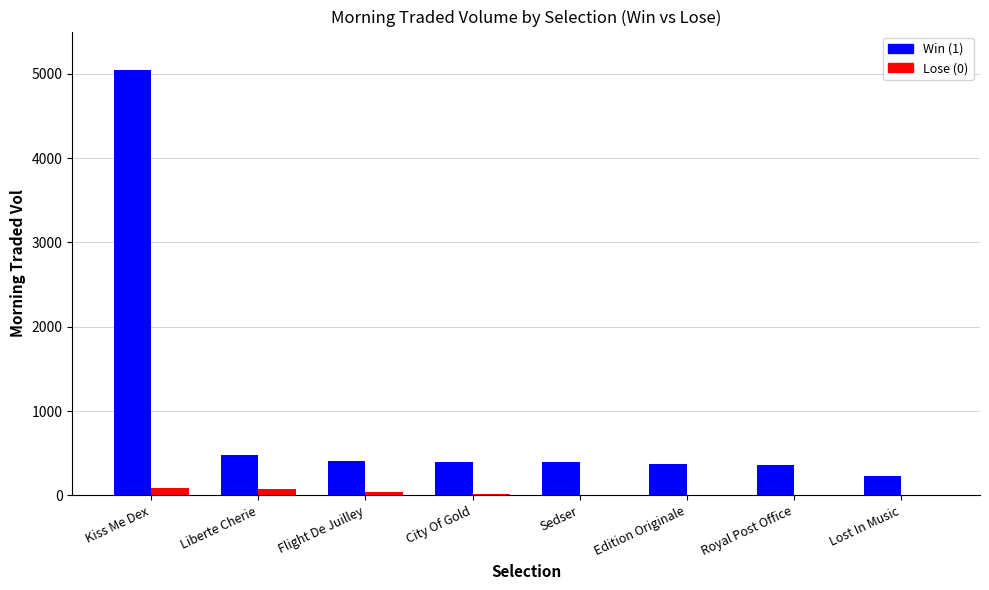

Is the value of Lose (0) at Lost In Music greater than the value of Win (1) at Edition Originale?

No